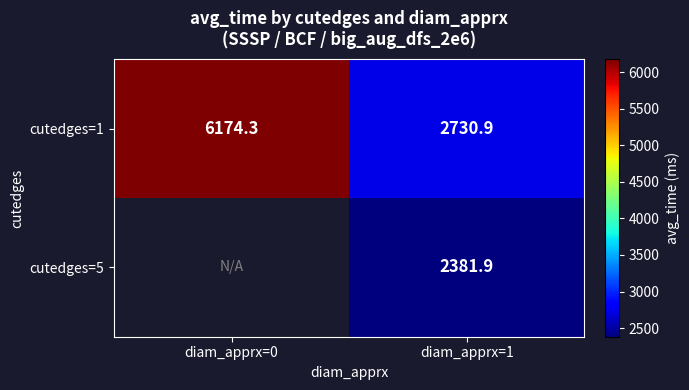

True or false: cutedges=1 has a value of 1478.7 at diam_apprx=1.

False